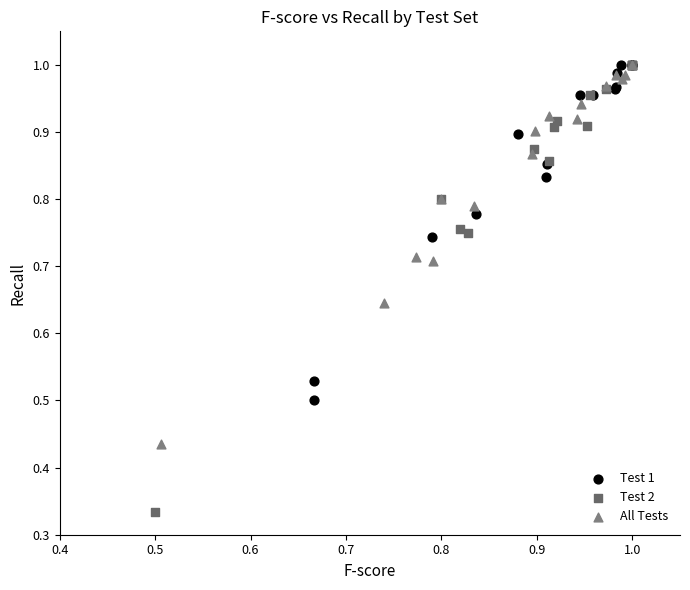

Which series has the widest spread of Y values?

Test 2